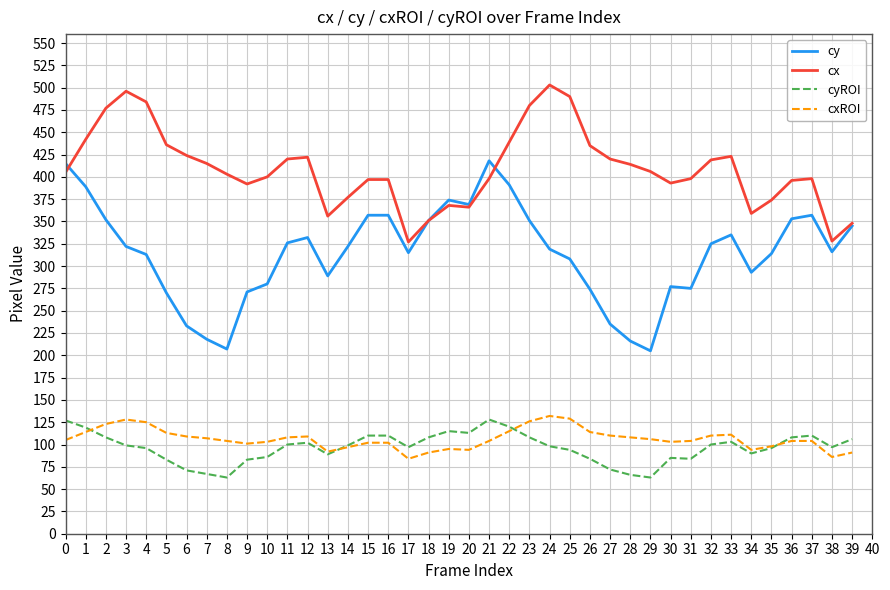

True or false: cx has a value of 420 at 11.

True